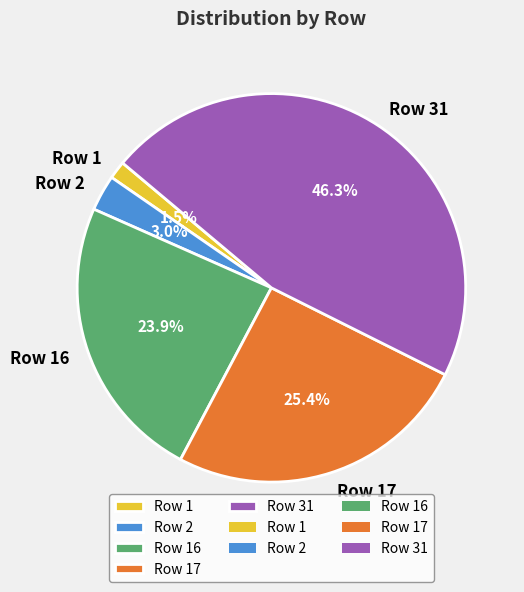

Is it true that Row 1 is 11% of the pie?

False